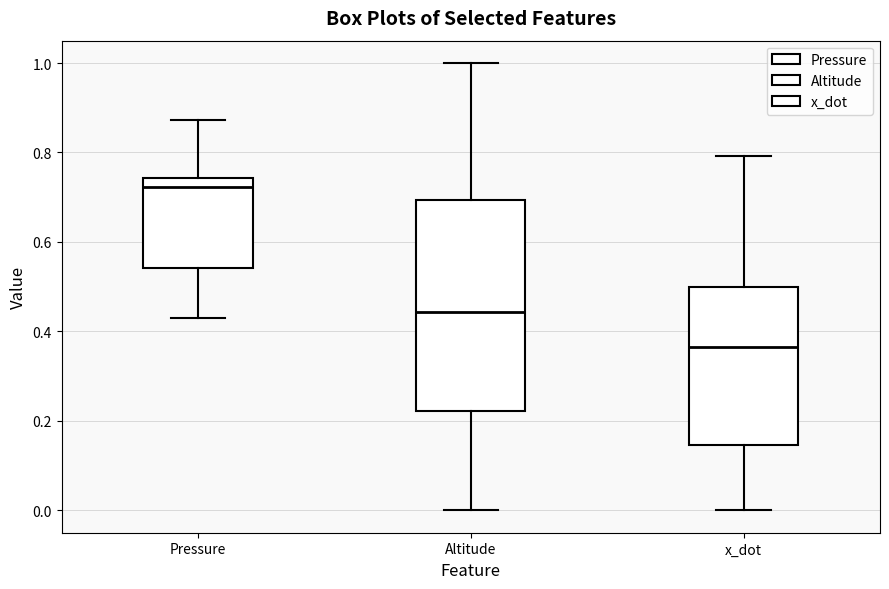

Reading left to right, read every box against the y-axis: the position of its median line, the range the box covers, and the ends of its whiskers. The values are not printed on the chart, so give them approximately, as read against the axis.

Pressure: median 0.72, box 0.54 to 0.74, whiskers 0.42 to 0.88
Altitude: median 0.44, box 0.22 to 0.70, whiskers 0.00 to 1.00
x_dot: median 0.36, box 0.14 to 0.50, whiskers 0.00 to 0.80